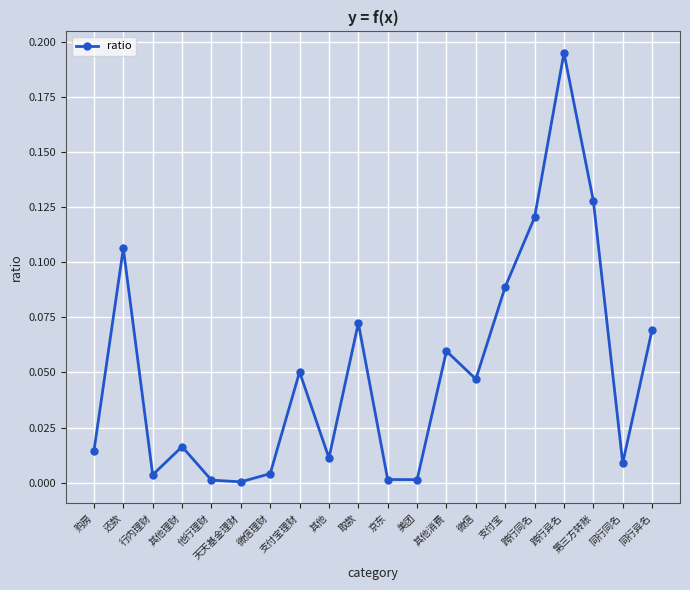

Is it true that the value at 其他理财 is 0.0?

True